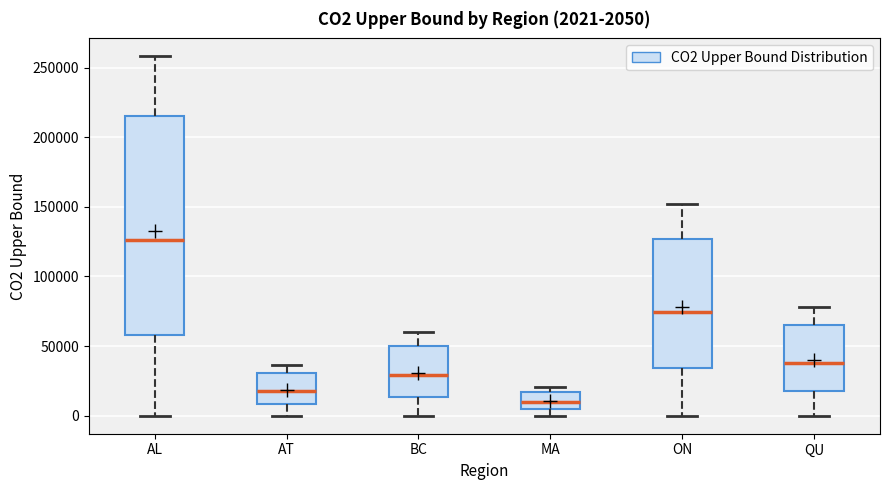

Which box is the tallest, from its lower edge to its upper edge?

AL